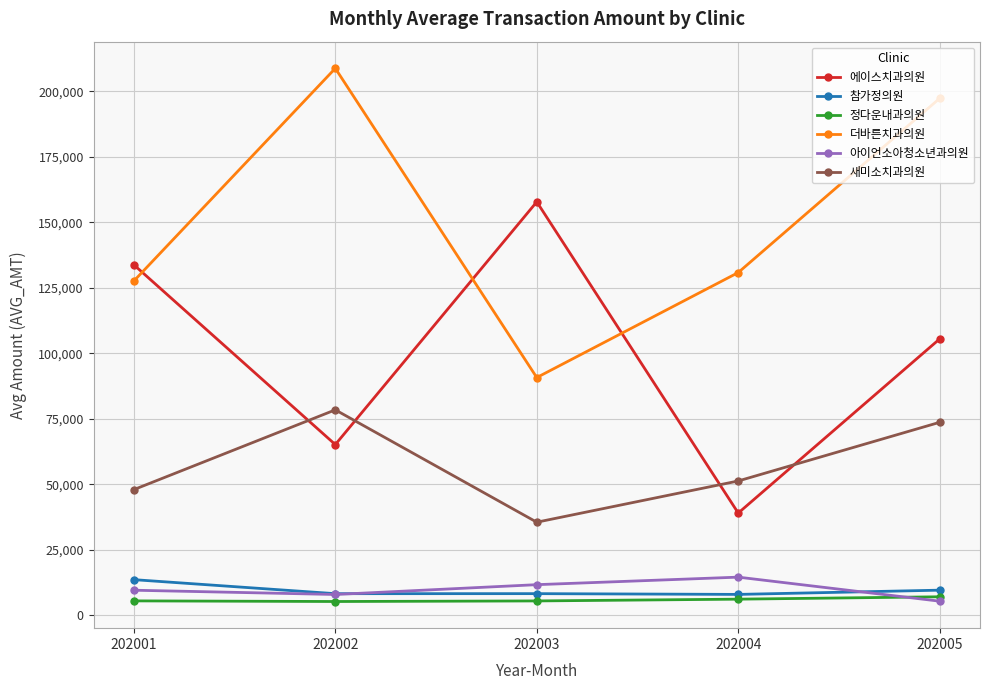

How many values in the 정다운내과의원 series are below 5488?

2